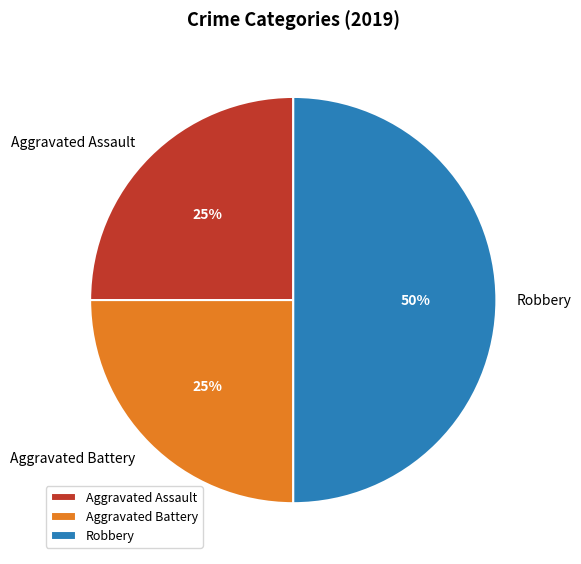

To the nearest percent, what is the combined percentage of Robbery and Aggravated Assault?

75%